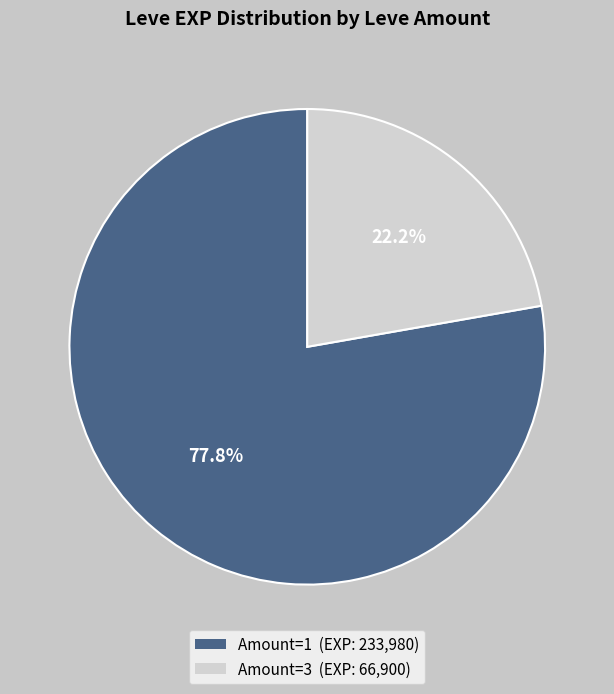

Is there a majority slice in this chart?

Yes